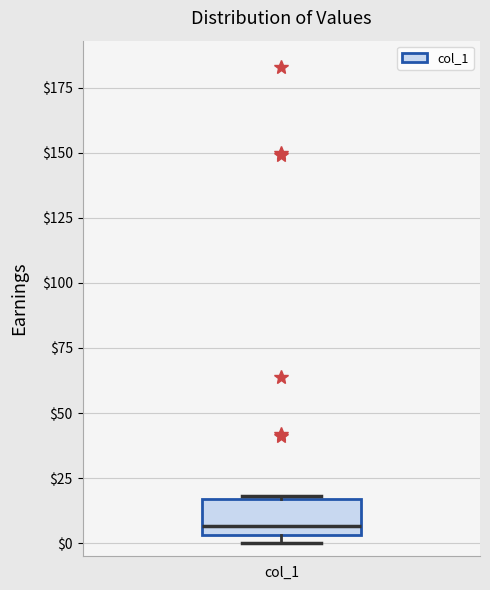

Where is the lower edge of the box for col_1 on the y-axis? The values are not printed on the chart, so give them approximately, as read against the axis.

5